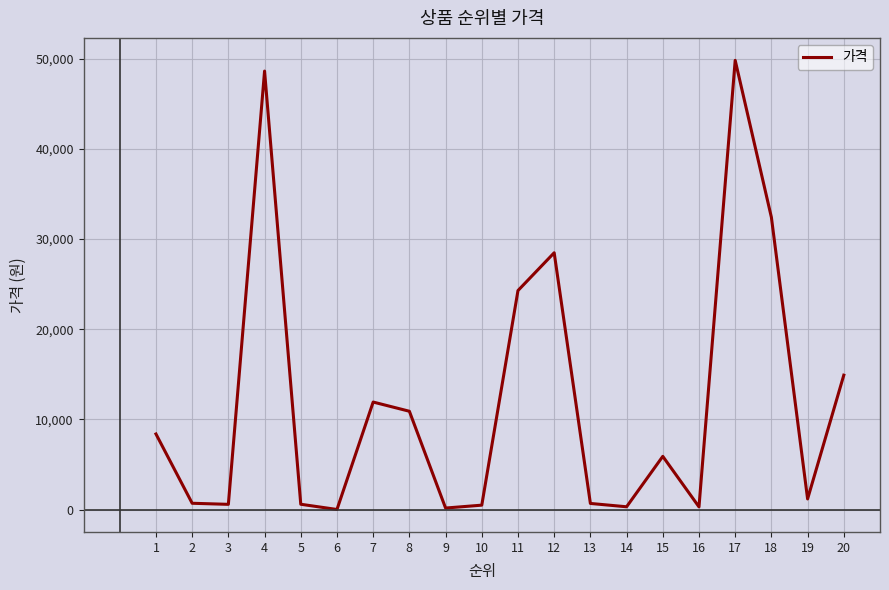

The chart shows a value of 680 at 13. True or false?

True